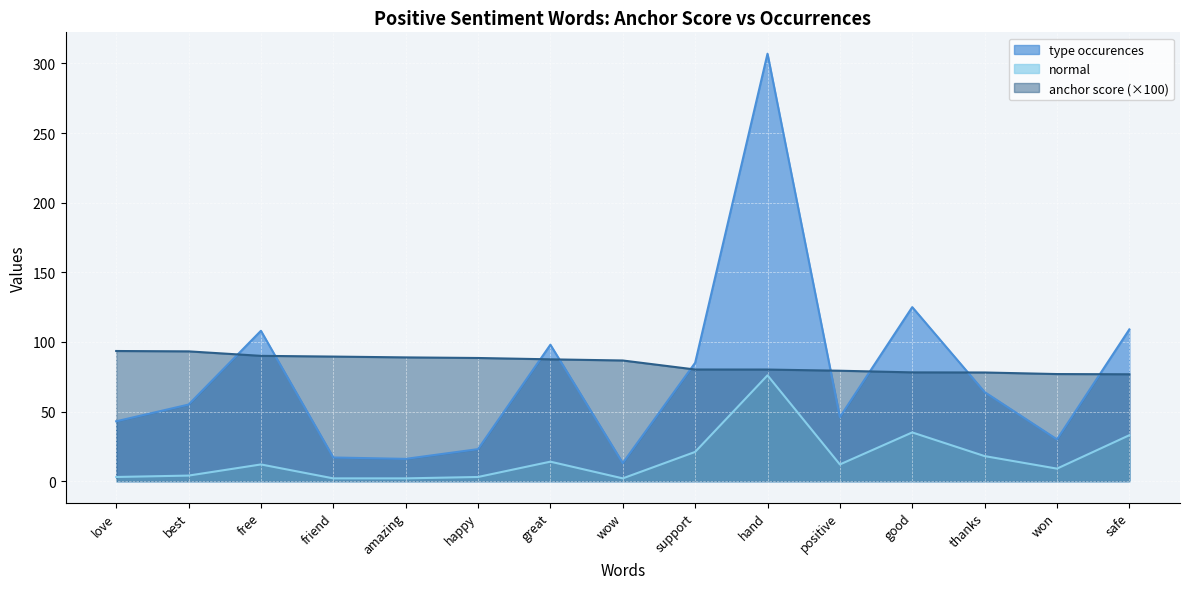

At which category does type occurences reach its first local valley?

amazing